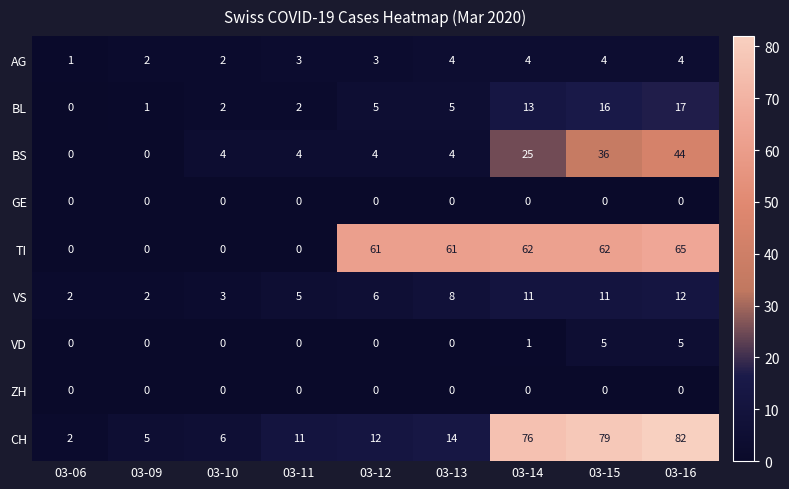

Which category has the highest value across all series?

03-16